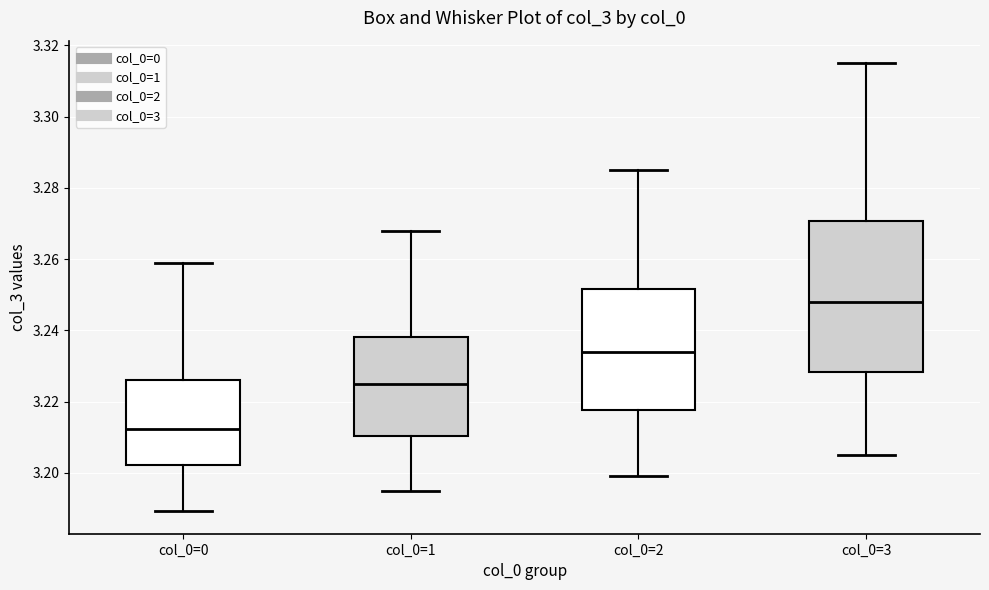

Where does the upper whisker of the box for col_0=1 end on the y-axis? The values are not printed on the chart, so give them approximately, as read against the axis.

3.268